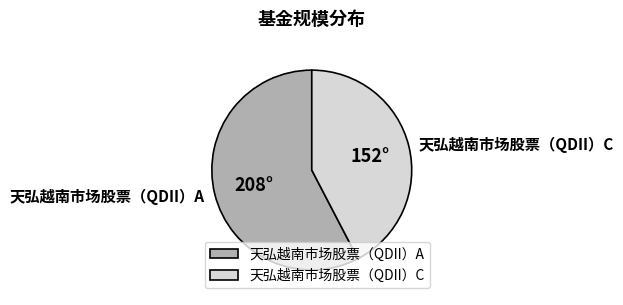

What is the ratio of the value at 天弘越南市场股票（QDII）C to the value at 天弘越南市场股票（QDII）A?

0.7